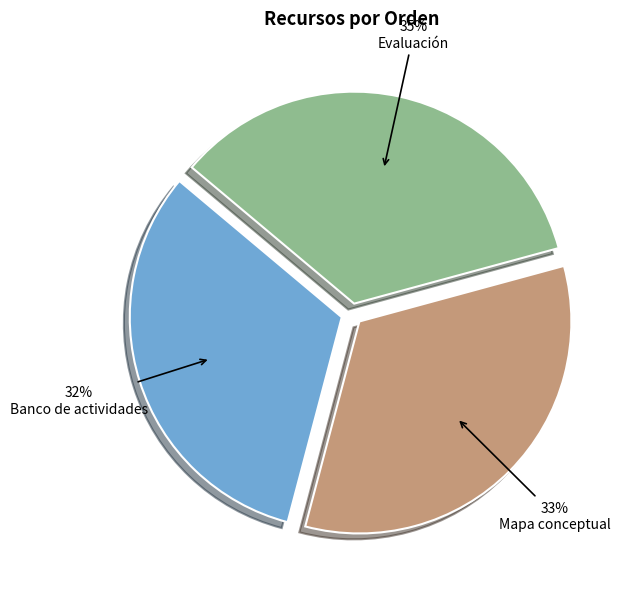

Does Banco de actividades represent more than half of the total?

No